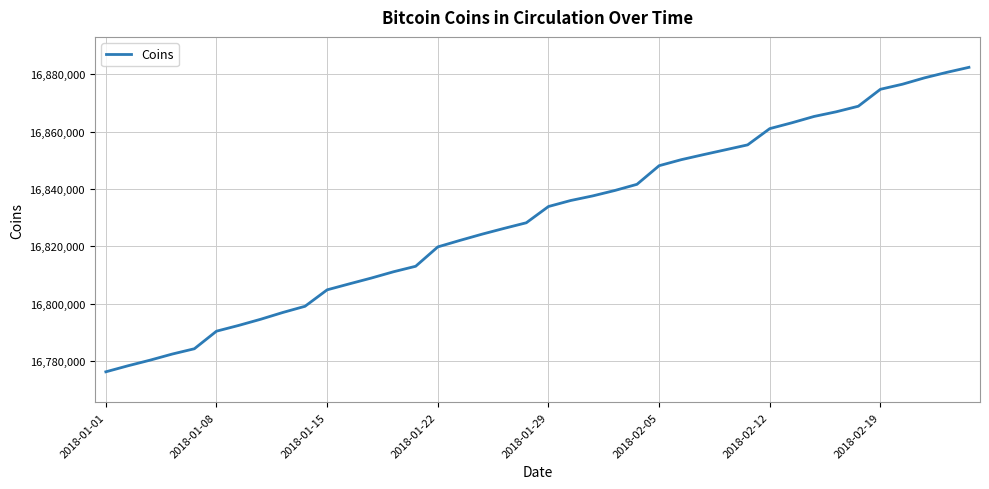

How many values are below 16833862?

20